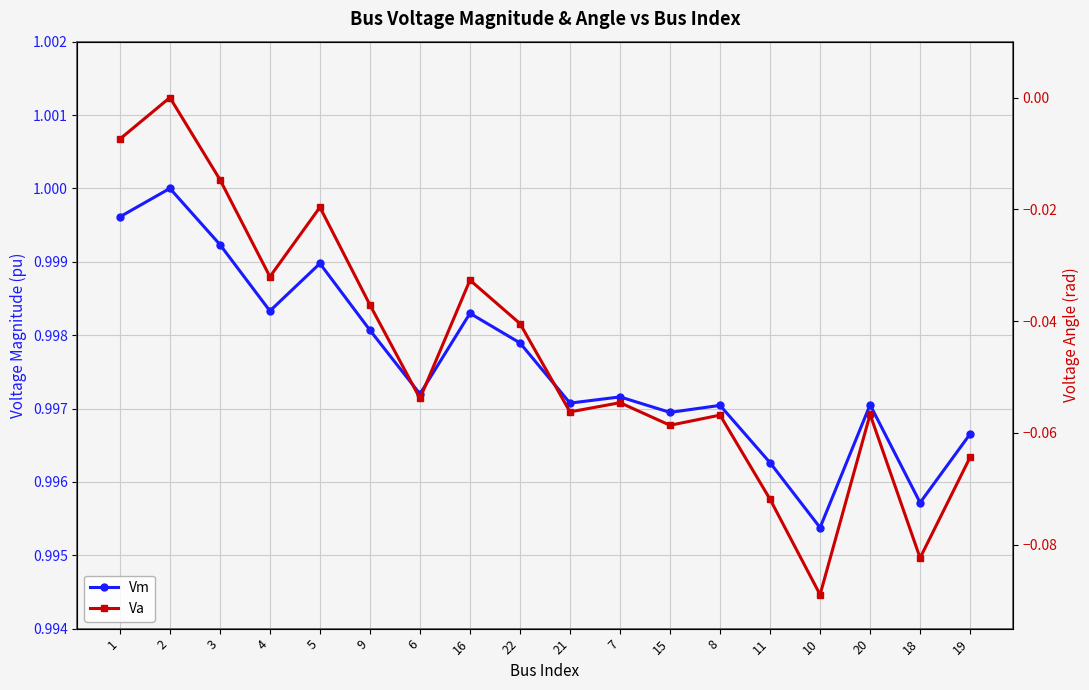

True or false: Vm and Va intersect in this chart.

False